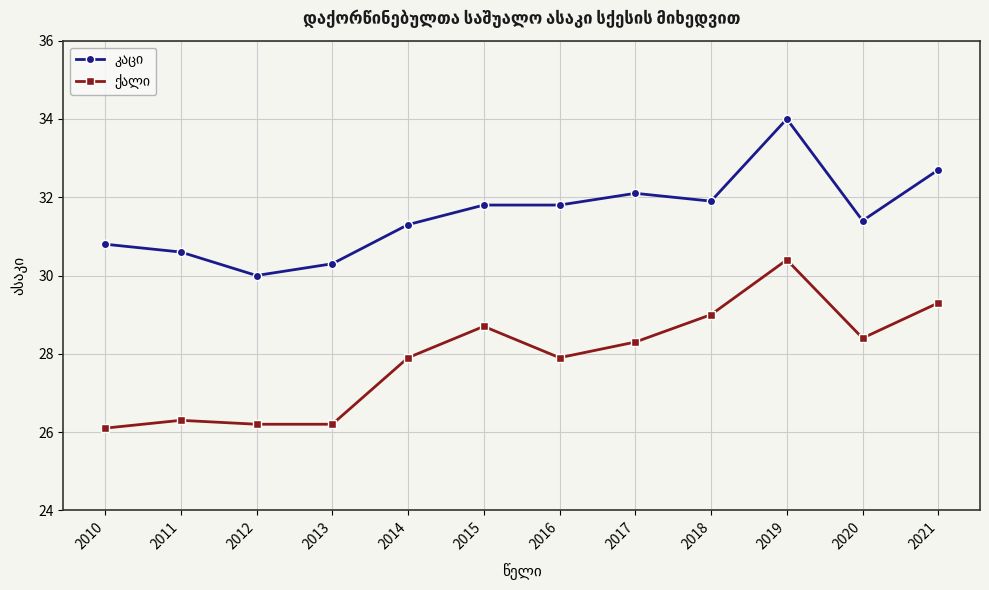

What is the minimum value shown in the chart?

26.1